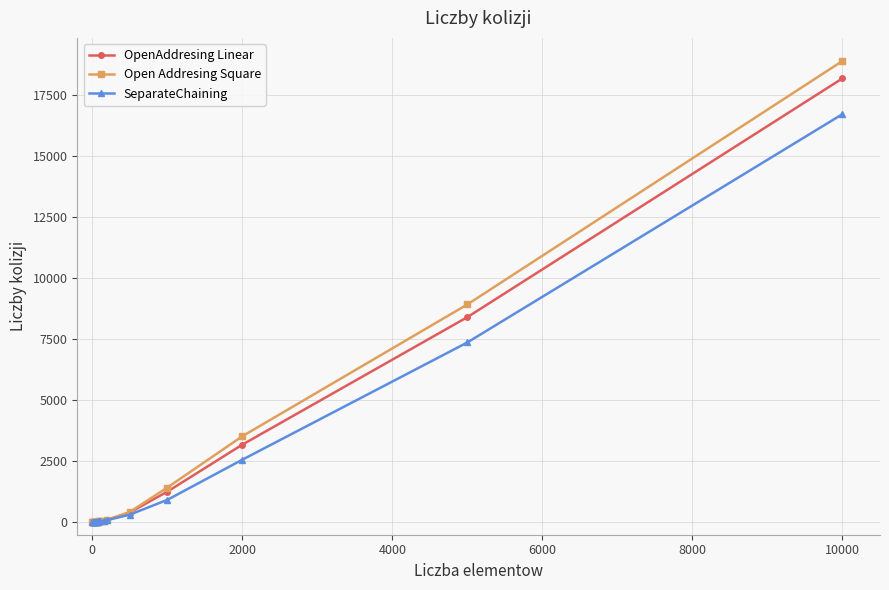

What is the maximum value for SeparateChaining?

16702